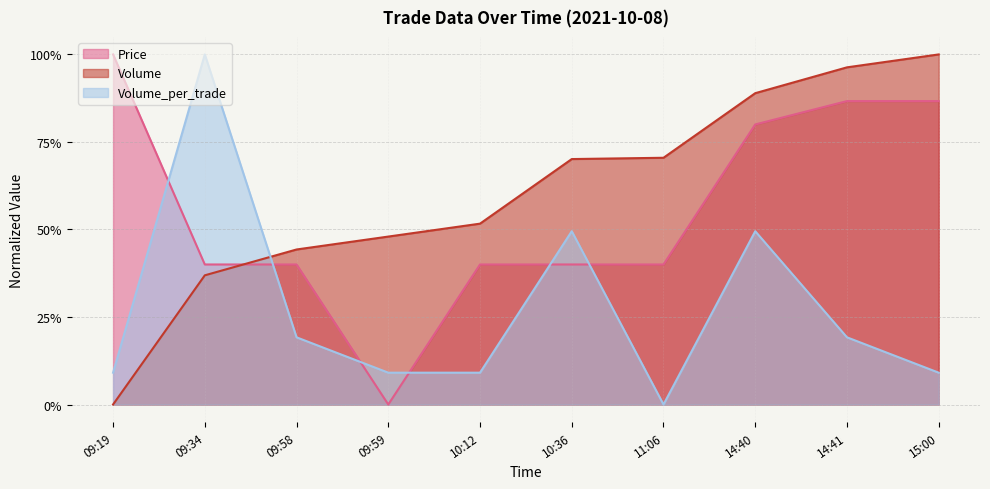

What is the value of the Volume_per_trade point at the 10th from the left?

0.1